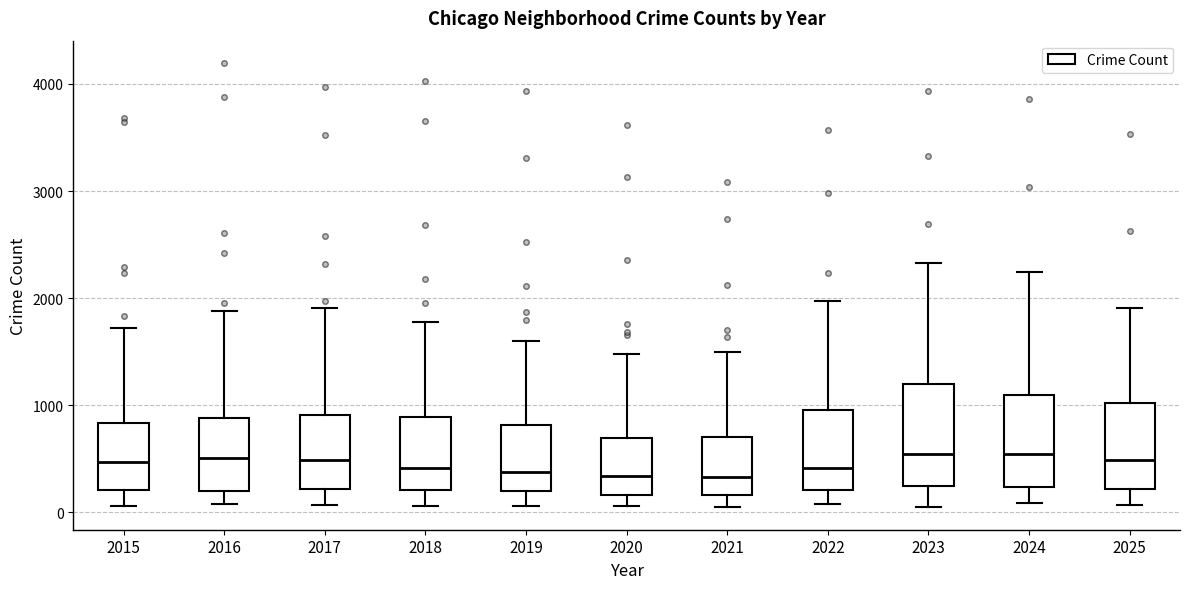

Reading left to right, transcribe this box plot: for each box, give where its median line is, the range the box spans, and where its two whiskers end, as read against the y-axis. The values are not printed on the chart, so give them approximately, as read against the axis.

2015: median 500, box 200 to 800, whiskers 100 to 1700
2016: median 500, box 200 to 900, whiskers 100 to 1900
2017: median 500, box 200 to 900, whiskers 100 to 1900
2018: median 400, box 200 to 900, whiskers 100 to 1800
2019: median 400, box 200 to 800, whiskers 100 to 1600
2020: median 300, box 200 to 700, whiskers 100 to 1500
2021: median 300, box 200 to 700, whiskers 0 to 1500
2022: median 400, box 200 to 1000, whiskers 100 to 2000
2023: median 500, box 200 to 1200, whiskers 0 to 2300
2024: median 500, box 200 to 1100, whiskers 100 to 2200
2025: median 500, box 200 to 1000, whiskers 100 to 1900